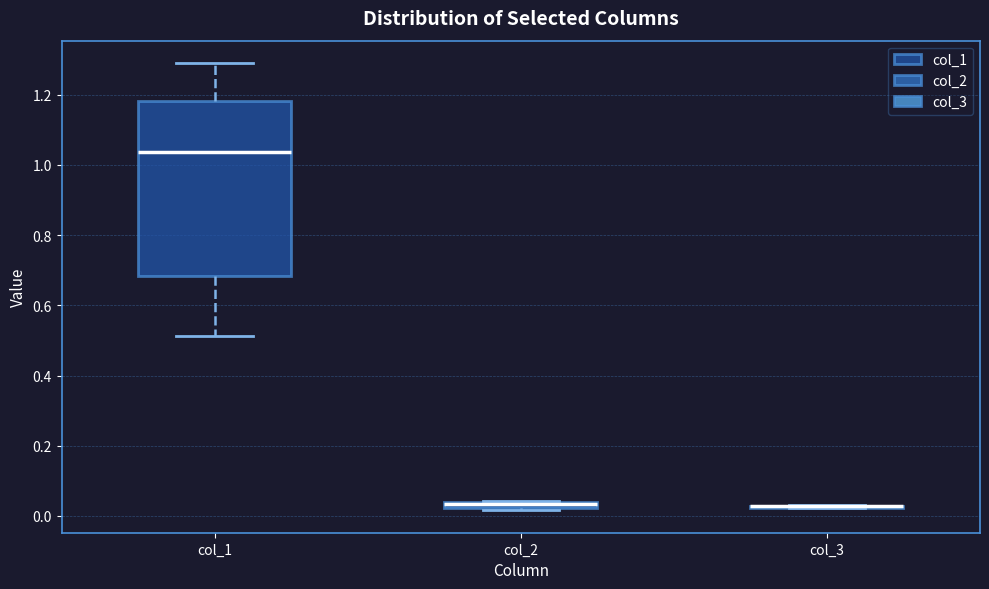

Comparing the boxes themselves (not the whiskers), which one is the tallest?

col_1